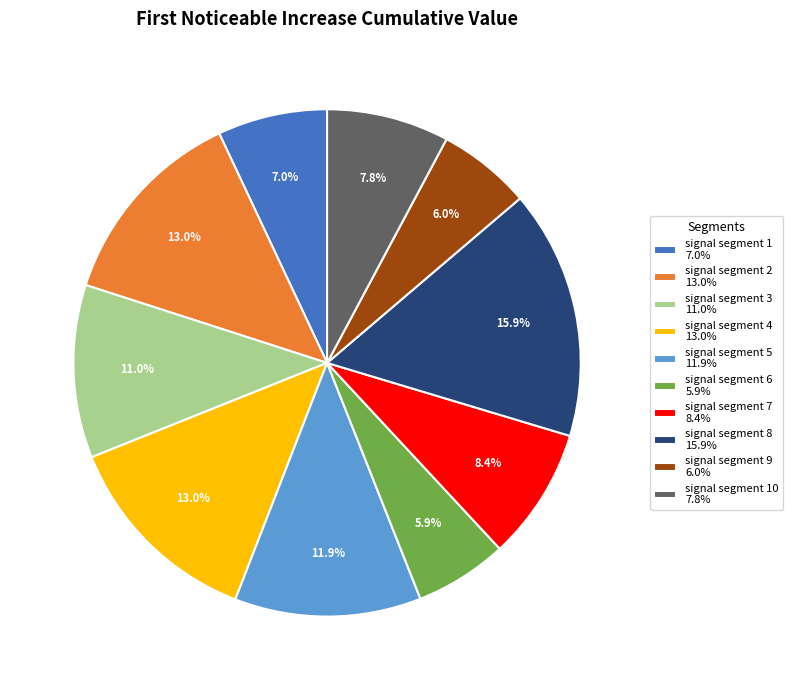

Combined, what portion of the pie is signal segment 8 15.9% and signal segment 1 7.0%?

22.9%